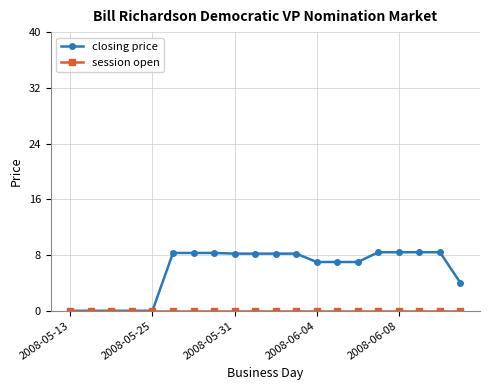

What is the maximum value shown in the chart?

8.4